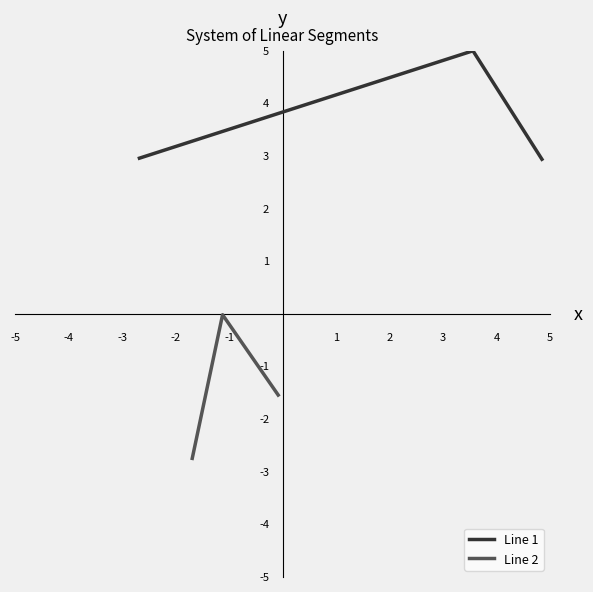

Which series has the largest range (max minus min)?

Line 2